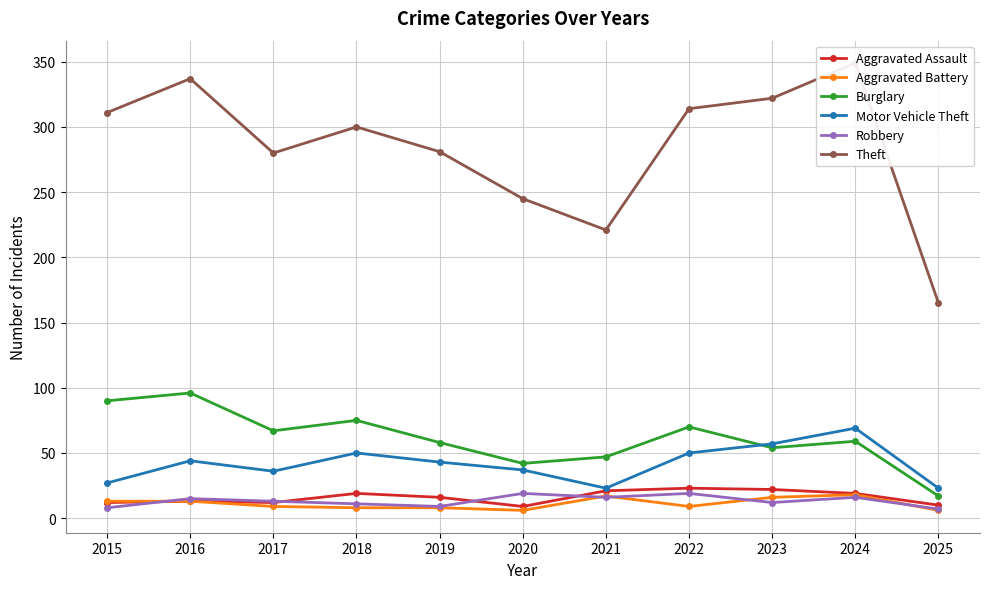

What is the lowest value of the Theft series?

165